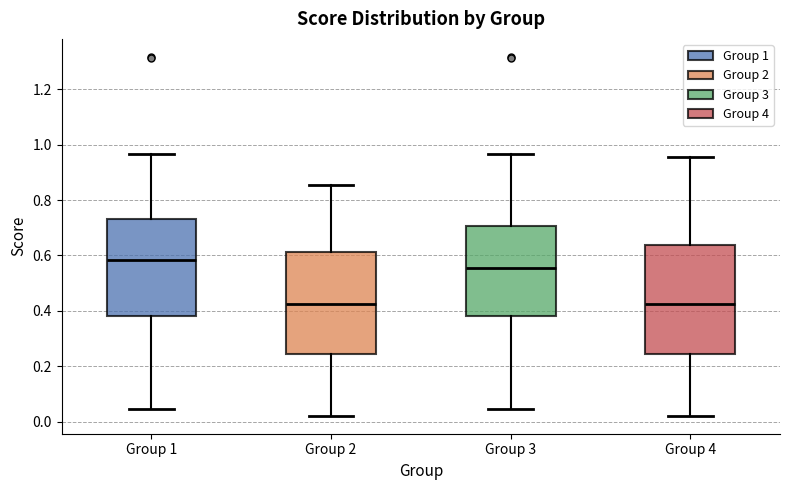

Which box is the tallest, from its lower edge to its upper edge?

Group 4